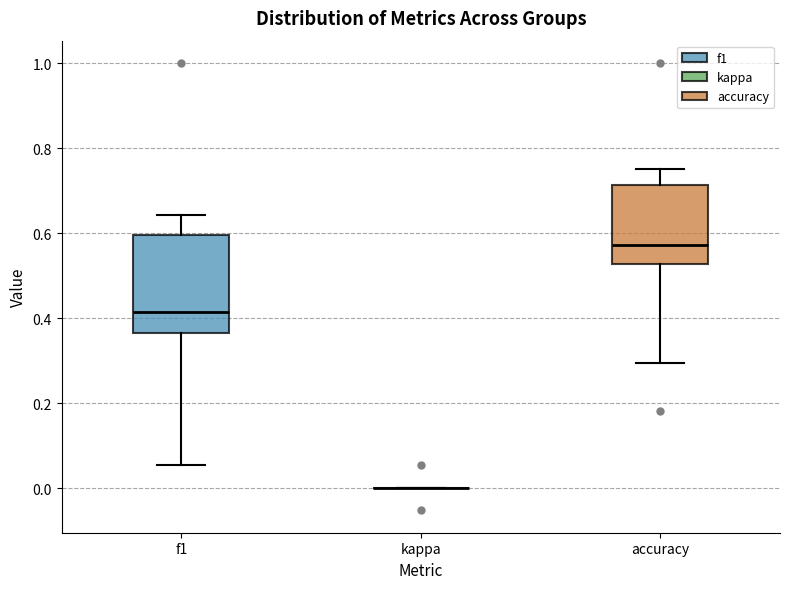

Comparing the boxes themselves (not the whiskers), which one is the tallest?

f1